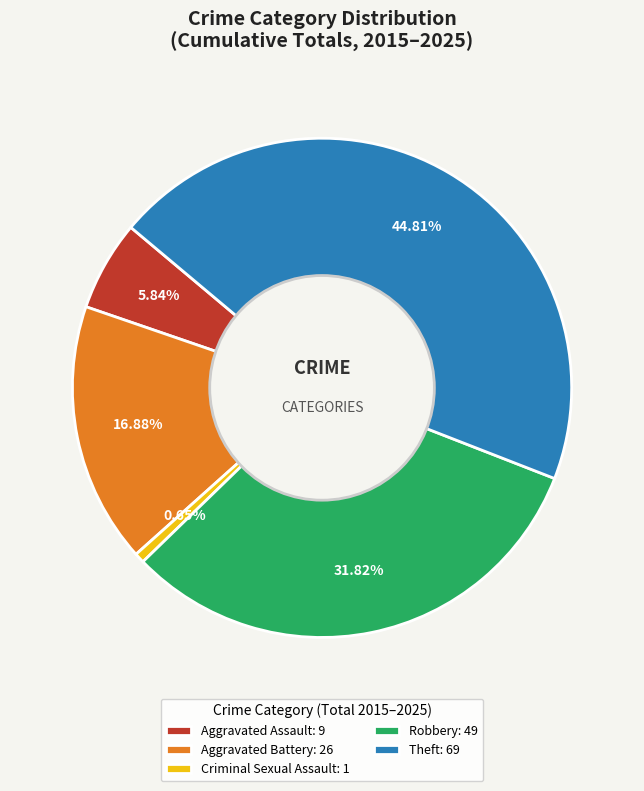

Is Aggravated Assault: 9 the majority of the pie?

No